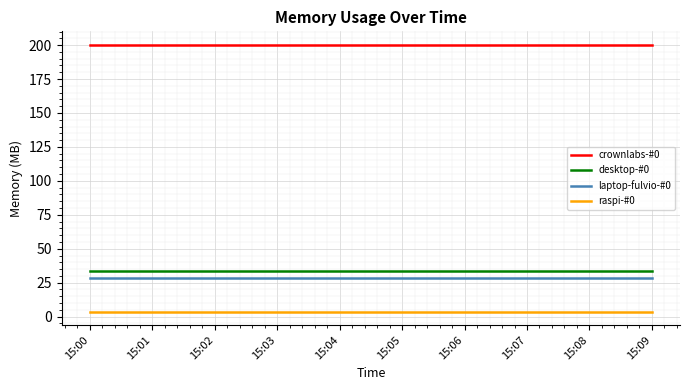

Reading left to right, transcribe all the data shown in this chart.

crownlabs-#0: 200.3	200.3	200.3	200.3	200.3	200.3	200.3	200.3	200.3	200.3
desktop-#0: 33.9	33.9	33.9	33.9	33.9	33.9	33.9	33.9	33.9	33.9
laptop-fulvio-#0: 28.1	28.1	28.1	28.1	28.1	28.1	28.1	28.1	28.1	28.1
raspi-#0: 3.6	3.6	3.6	3.6	3.6	3.6	3.6	3.6	3.6	3.6